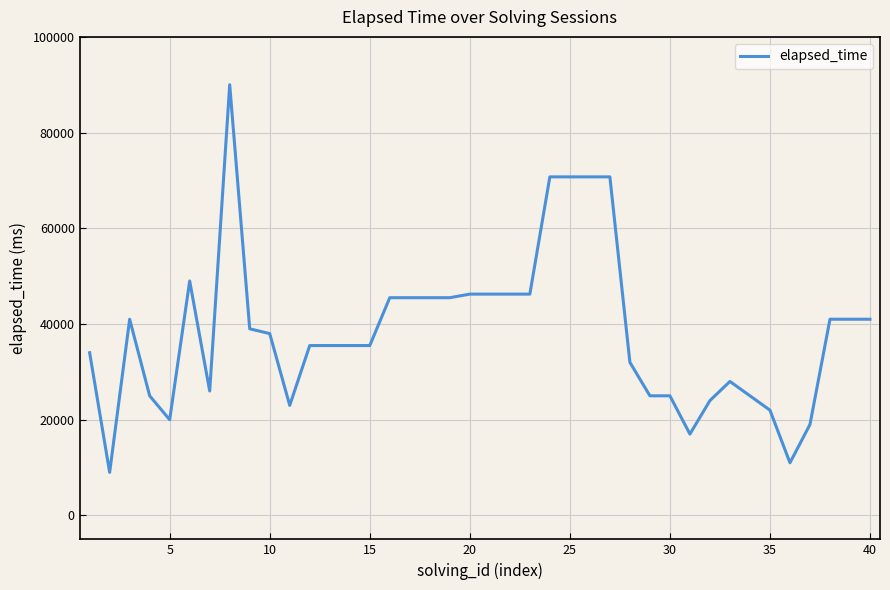

What is the difference between the maximum and minimum values?

81000